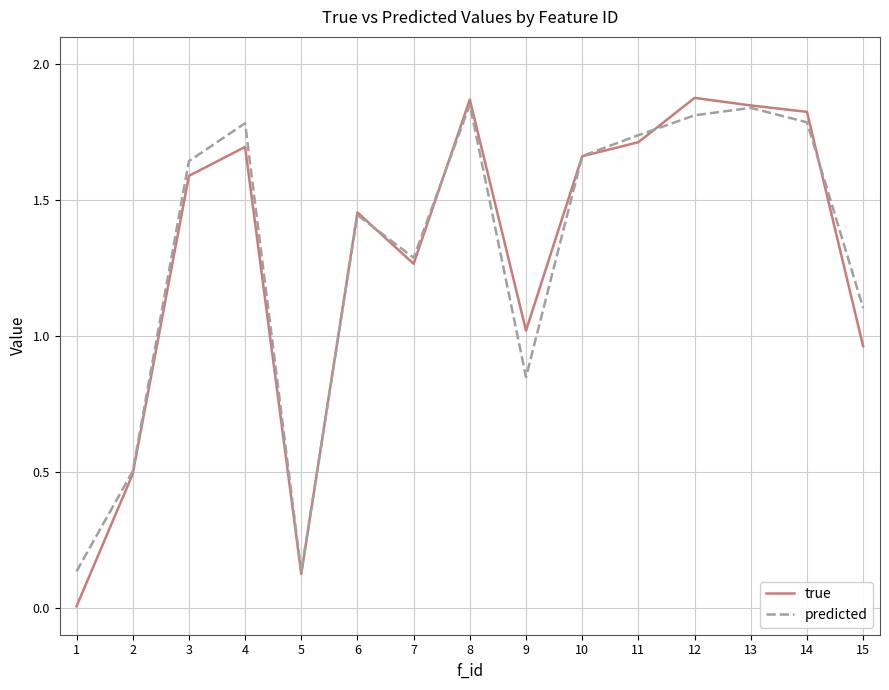

Rank the series at 9 from lowest to highest value.

predicted, true